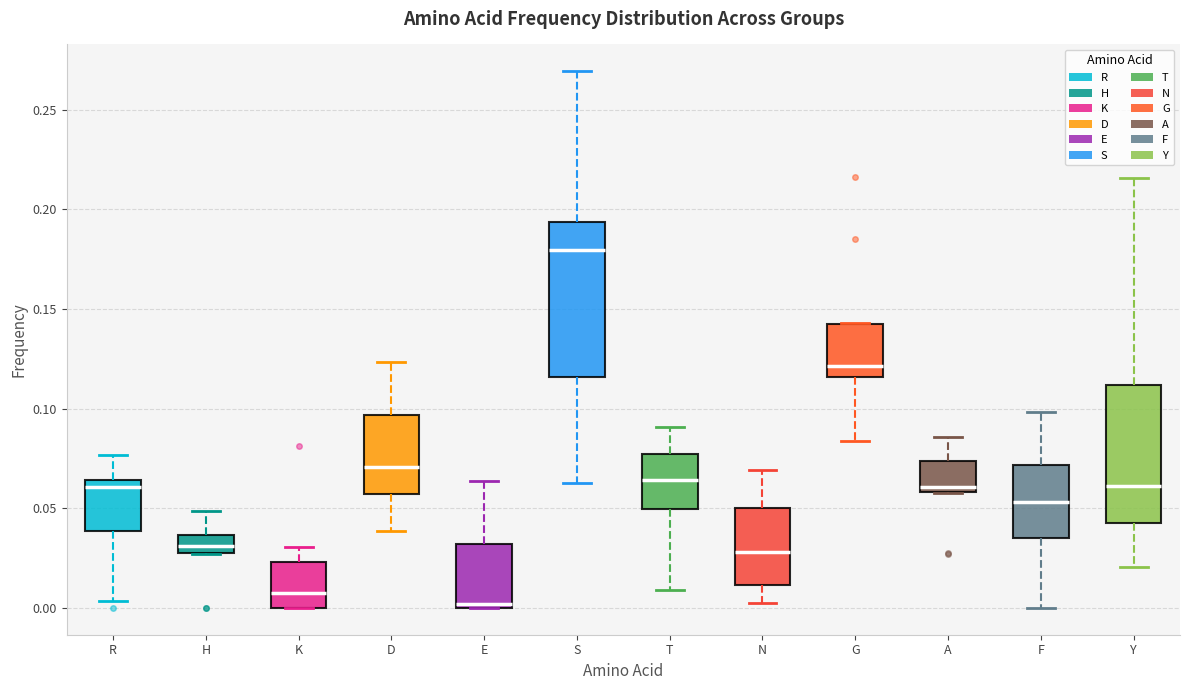

Where is the upper edge of the box for A on the y-axis? The values are not printed on the chart, so give them approximately, as read against the axis.

0.075